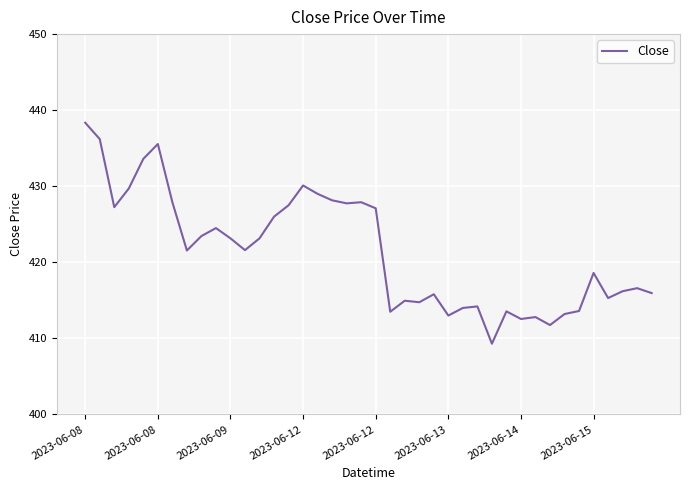

What is the maximum value shown in the chart?

438.4